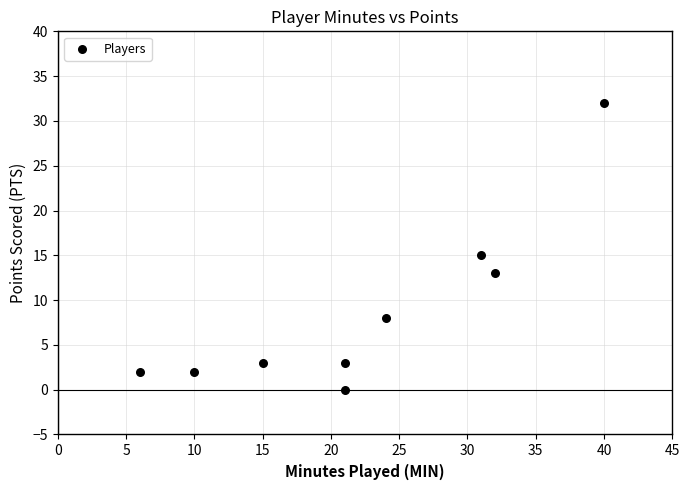

What Y value in the scatter plot is closest to 16?

15